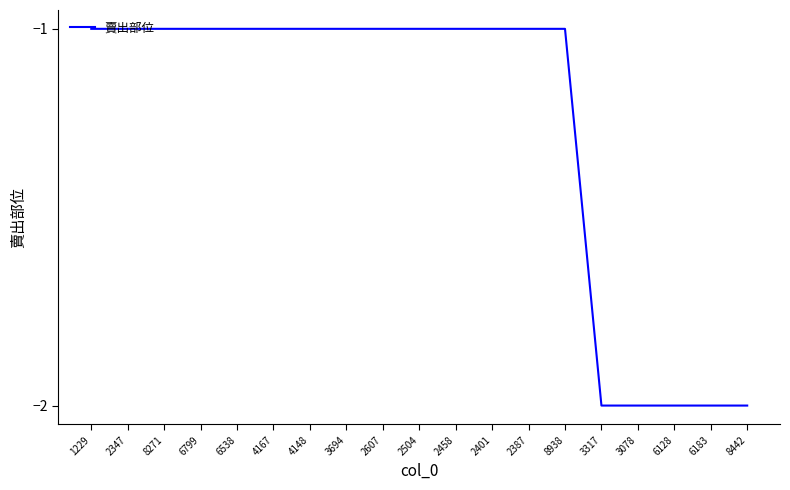

Reading right to left, list all the values displayed in this chart.

-2	-2	-2	-2	-2	-1	-1	-1	-1	-1	-1	-1	-1	-1	-1	-1	-1	-1	-1